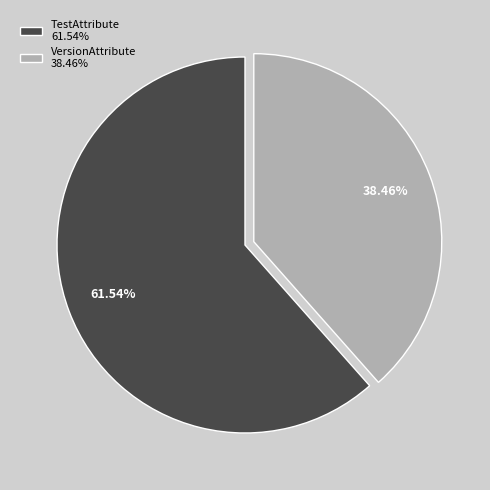

Which category has the biggest portion of the pie?

TestAttribute